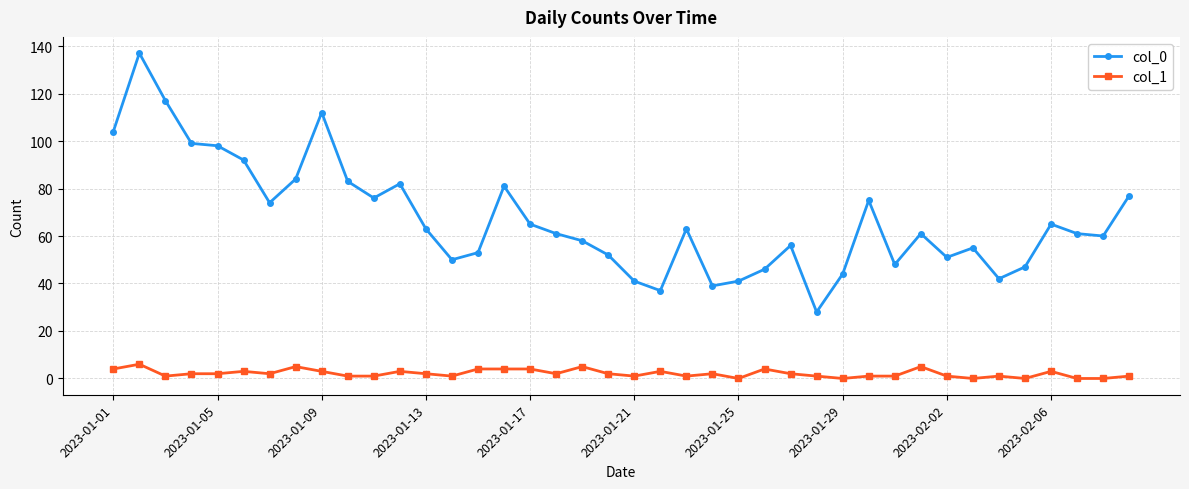

True or false: col_0 and col_1 cross at least once.

False